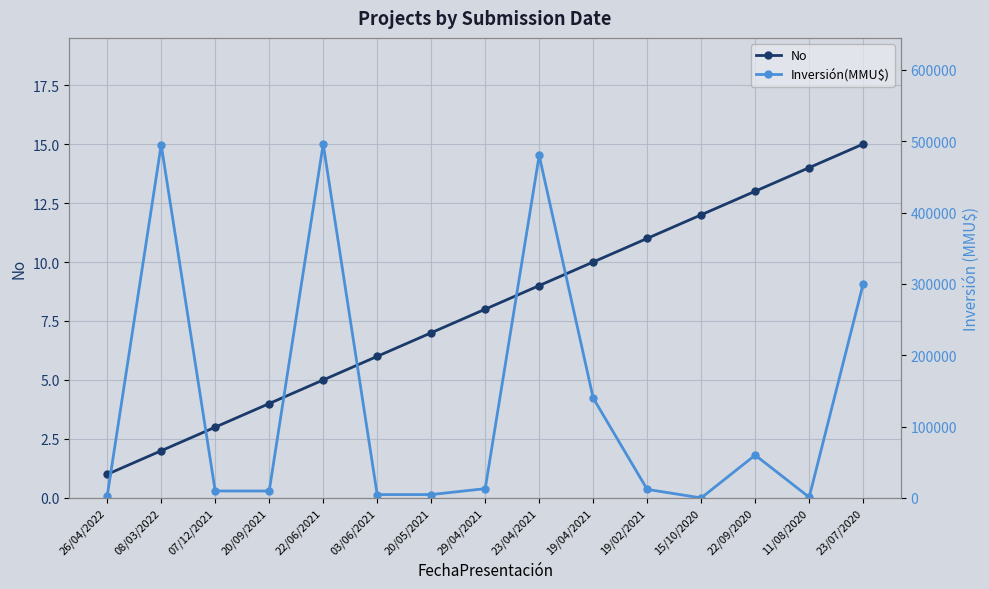

Which category has the highest value in the No series?

23/07/2020